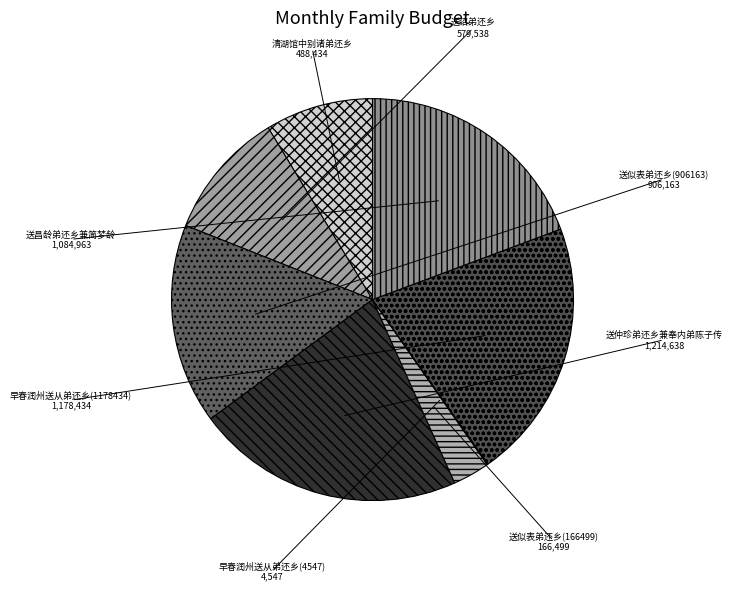

True or false: 送仲珍弟还乡兼奉内弟陈子传 accounts for 13% of the total.

False